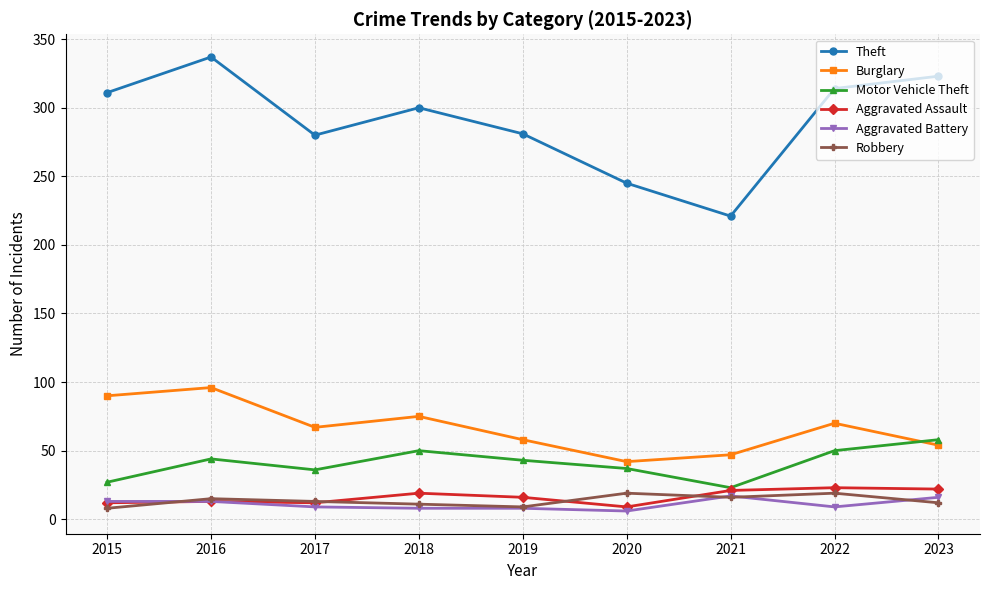

In Theft, how many points are higher than both neighbors (excluding endpoints)?

2